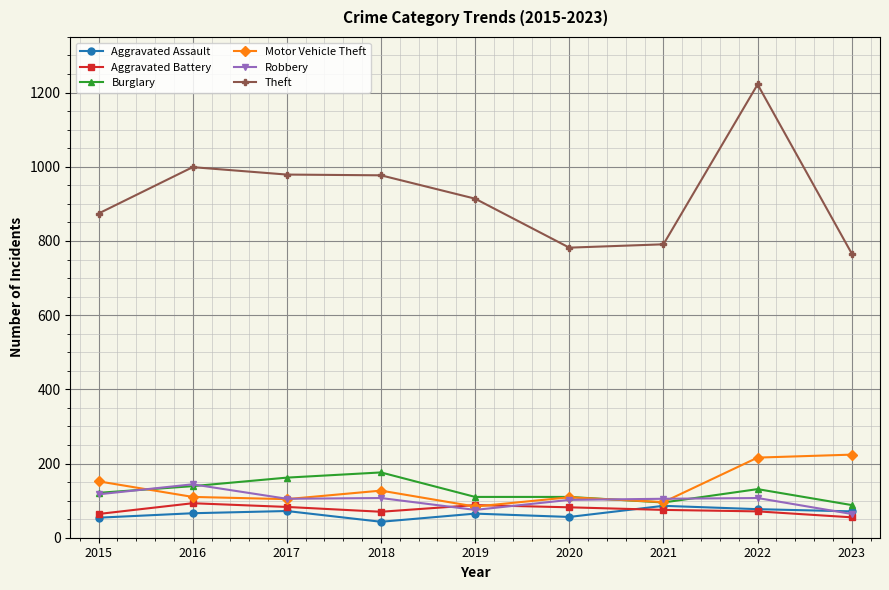

True or false: Aggravated Assault has more than 1 points higher than both neighbors.

True